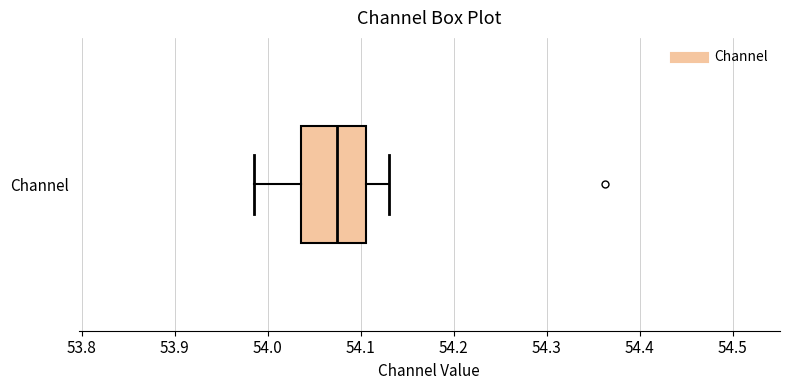

Where is the right edge of the box for Channel on the x-axis? The values are not printed on the chart, so give them approximately, as read against the axis.

54.11